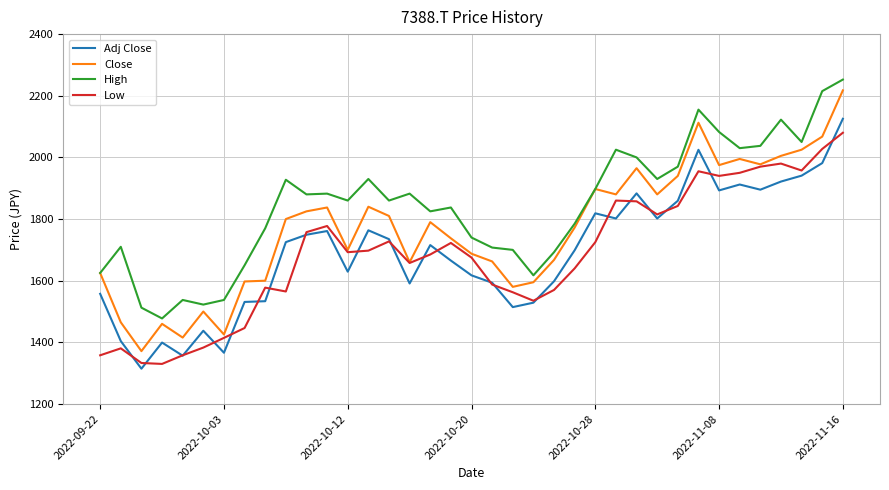

Which series has the widest spread of values?

Close